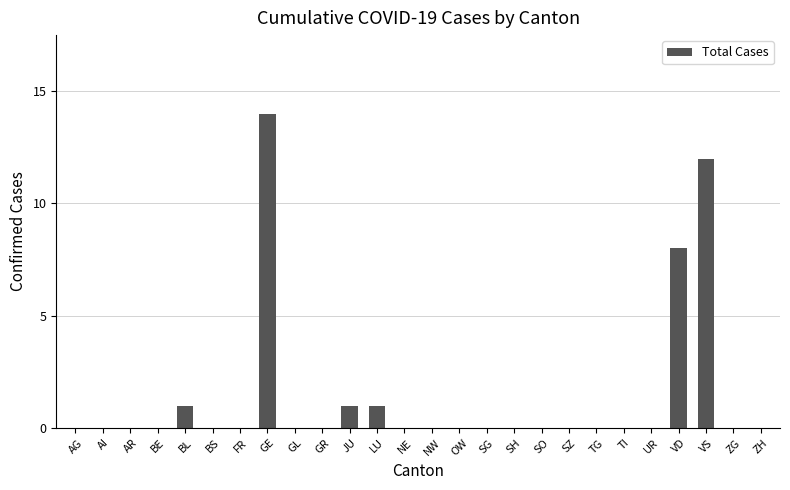

The chart shows a value of 1 at BL. True or false?

True